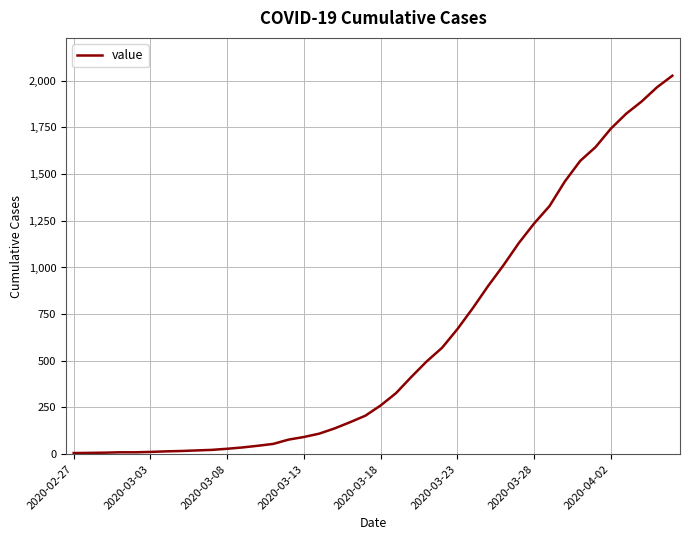

What is the difference between the maximum and minimum values?

2021